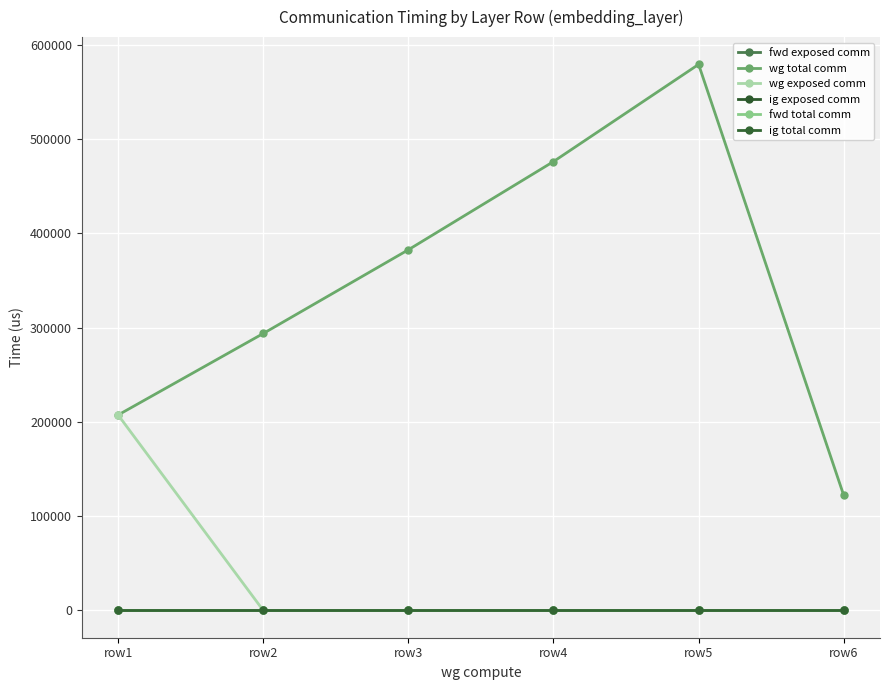

What is the total value across all series at row6?

122031.9